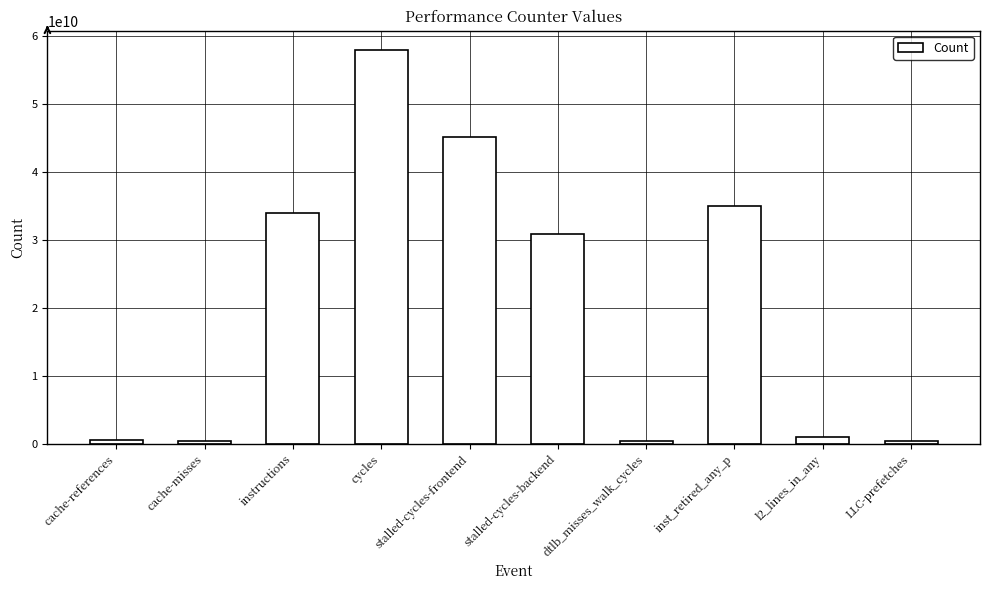

At which category does the chart reach its peak across all series?

cycles